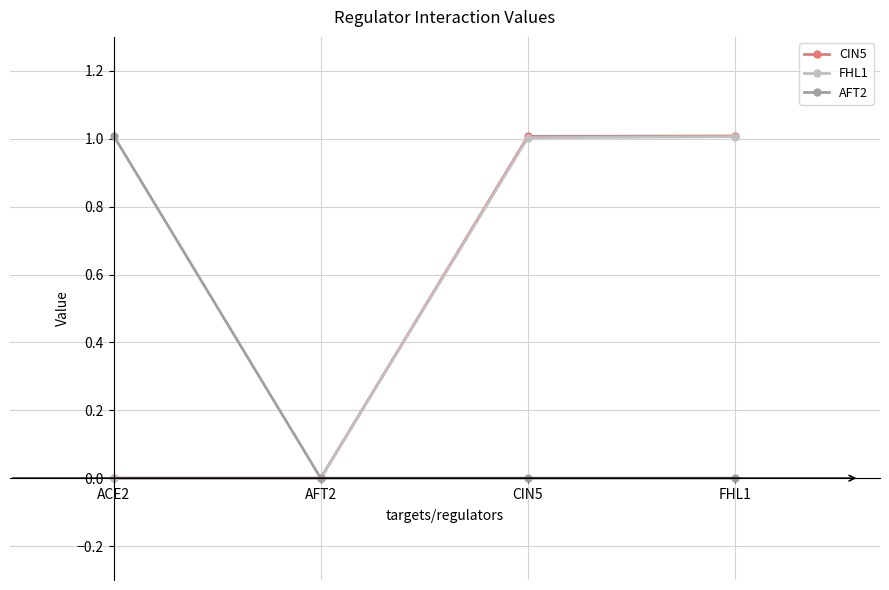

What is the greatest value displayed?

1.0